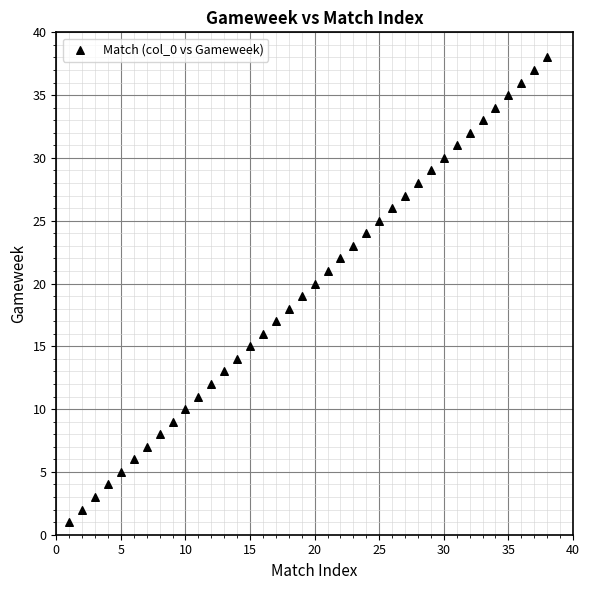

What is the range of Y values (max minus min)?

37